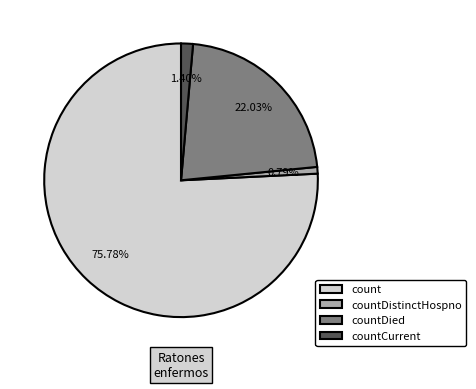

Between countDistinctHospno and countCurrent, which is larger?

countCurrent